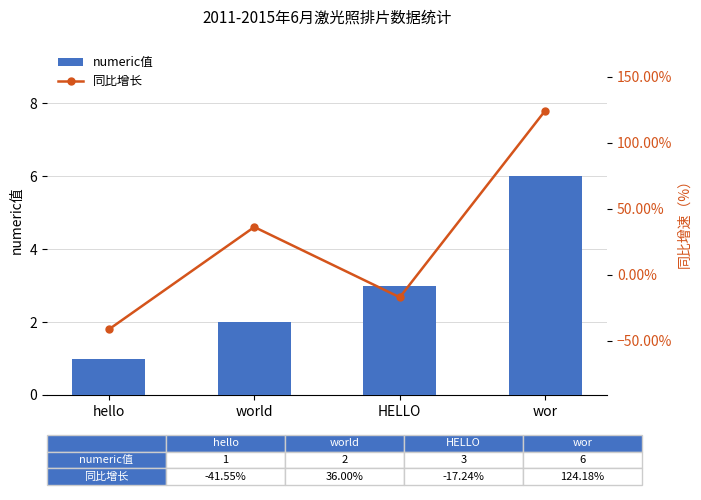

How many distinct data groups are displayed?

2